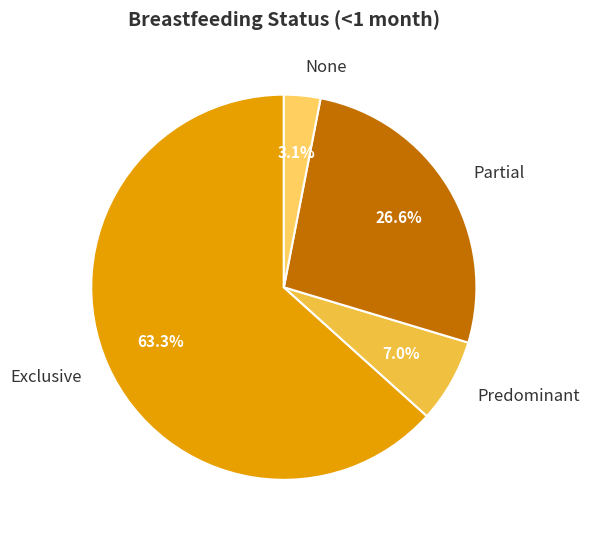

Rank the categories by value from lowest to highest.

None, Predominant, Partial, Exclusive